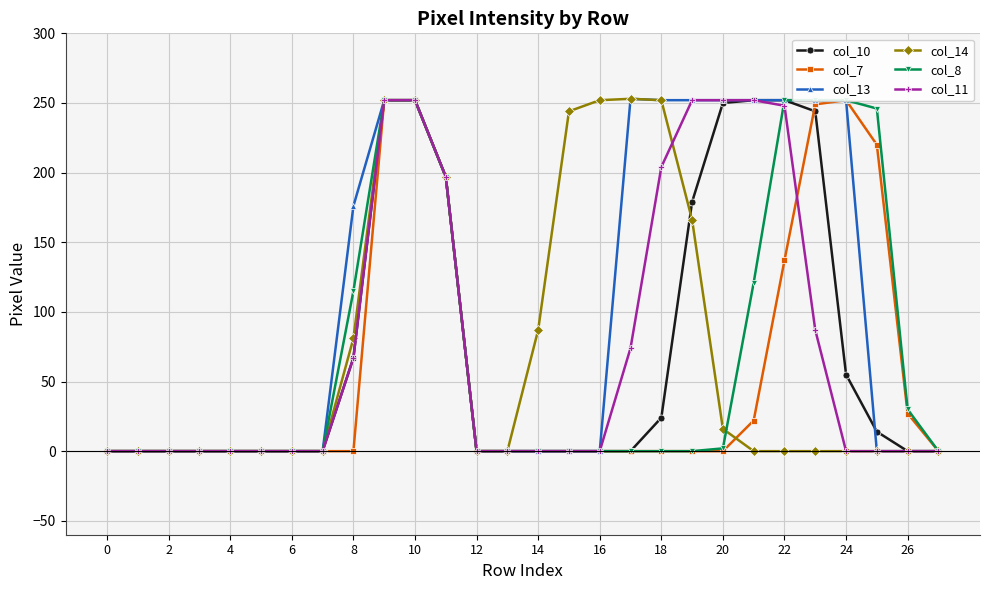

How many distinct data groups are displayed?

6